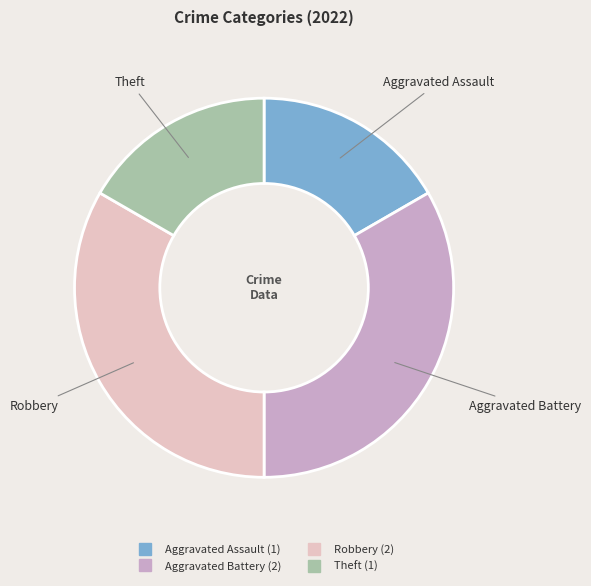

How many slices are in this pie chart?

4